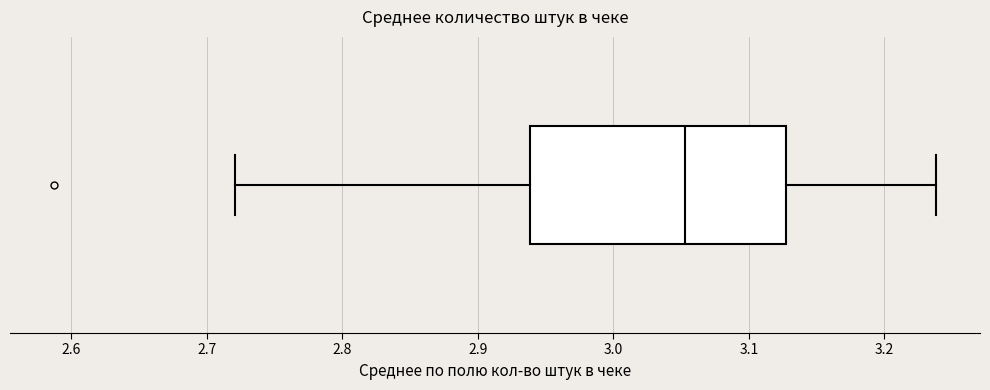

Where does the median line of the box sit on the x-axis? The values are not printed on the chart, so give them approximately, as read against the axis.

3.05